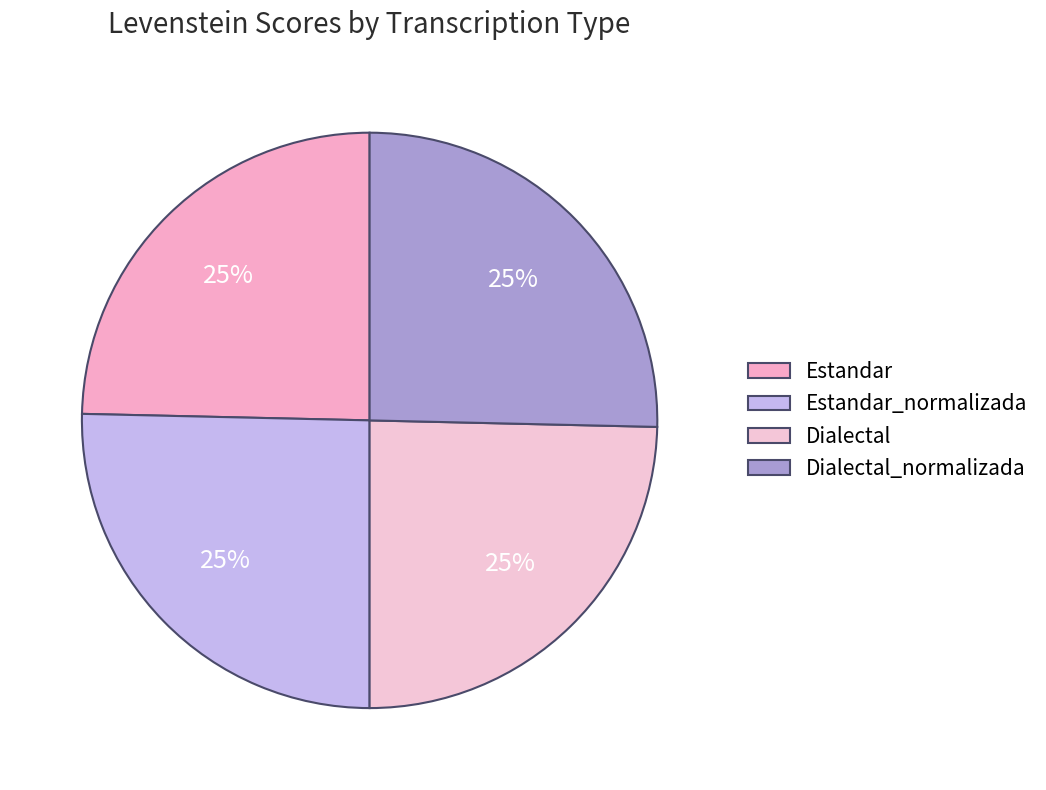

What percentage is NOT represented by Dialectal_normalizada?

74.6%